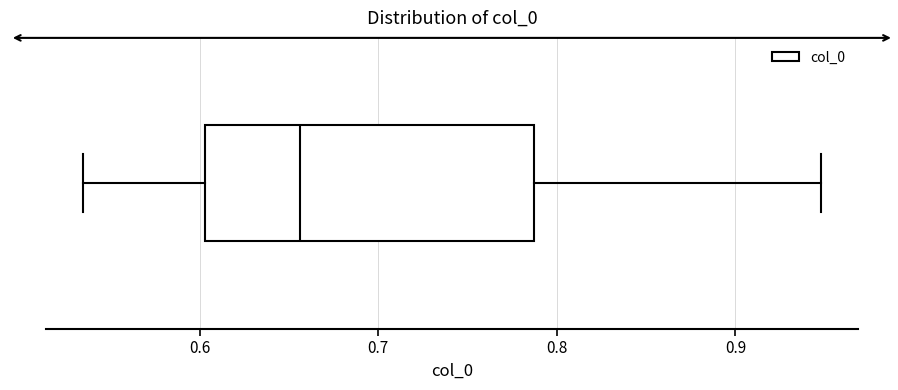

Read this box plot against the x-axis: the position of the median line, the range covered by the box, and the ends of both whiskers. The values are not printed on the chart, so give them approximately, as read against the axis.

median 0.66, box 0.60 to 0.79, whiskers 0.53 to 0.95